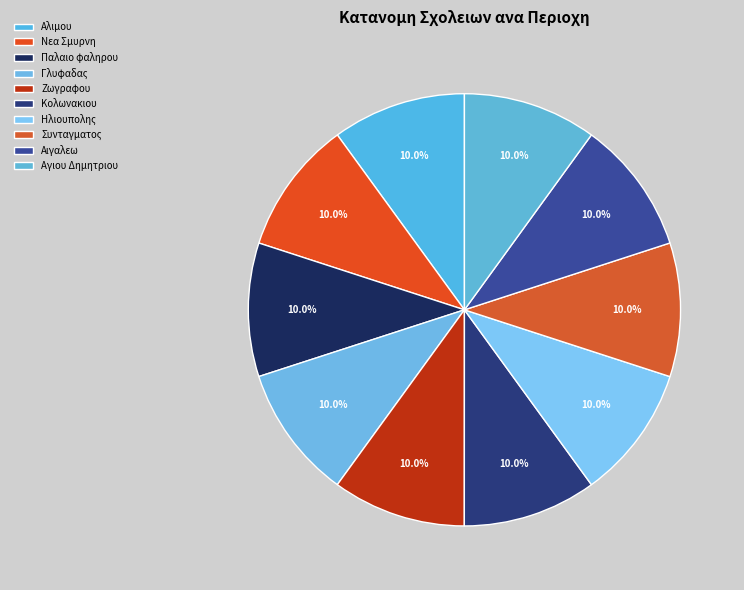

Between Αιγαλεω and Παλαιο φαληρου, which is larger?

Αιγαλεω